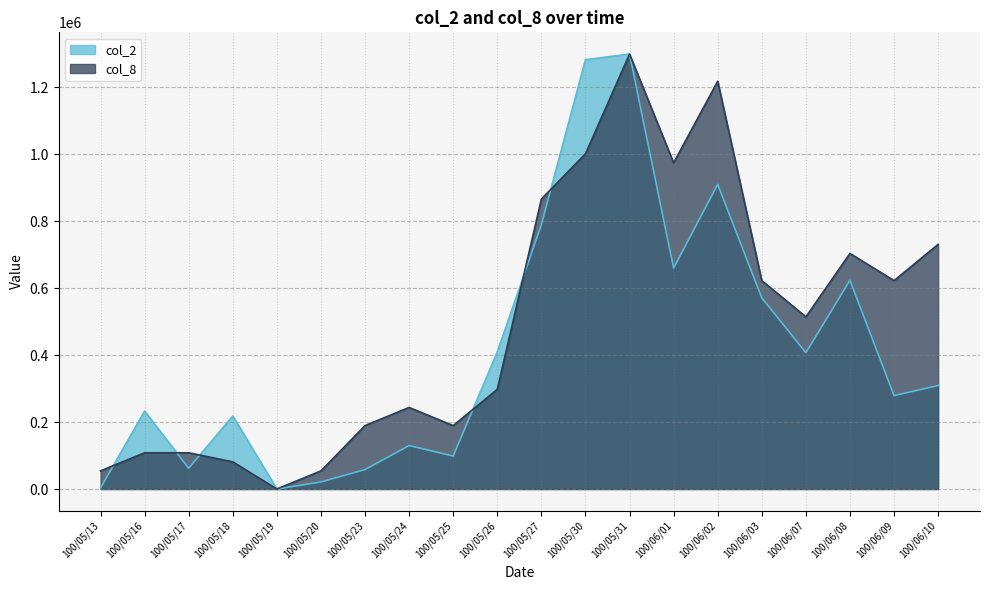

List the labels in order of col_2 value, smallest first.

100/05/19, 100/05/13, 100/05/20, 100/05/23, 100/05/17, 100/05/25, 100/05/24, 100/05/18, 100/05/16, 100/06/09, 100/06/10, 100/06/07, 100/05/26, 100/06/03, 100/06/08, 100/06/01, 100/05/27, 100/06/02, 100/05/30, 100/05/31